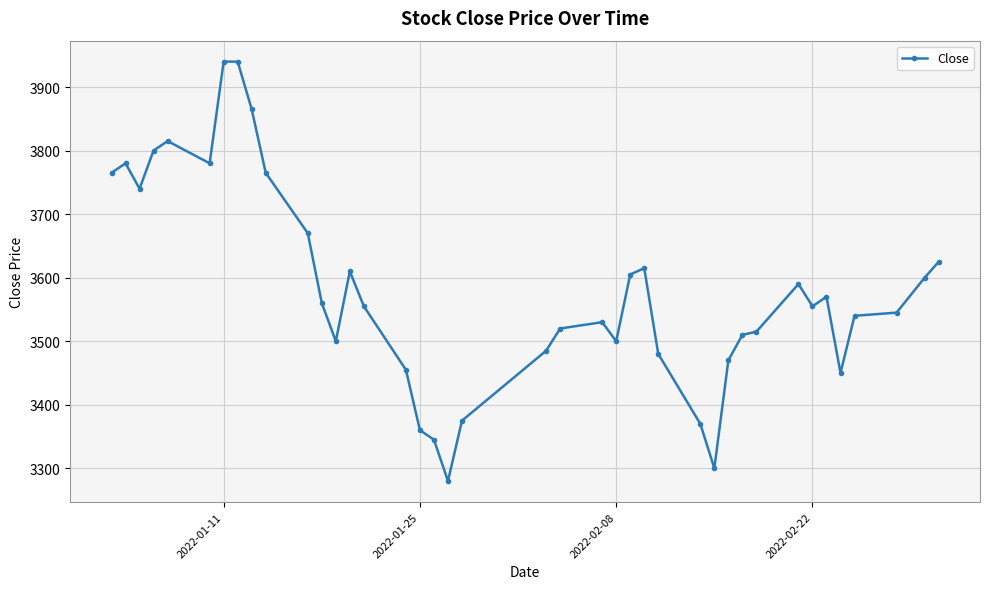

What is the maximum value shown in the chart?

3940